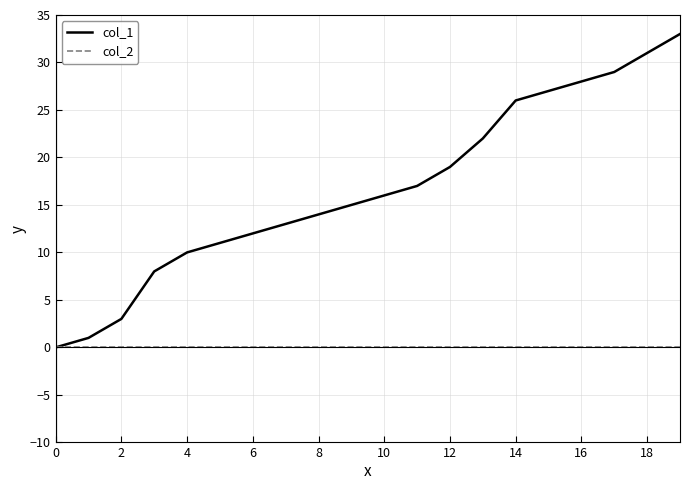

List the series in order of their overall mean, highest first.

col_1, col_2